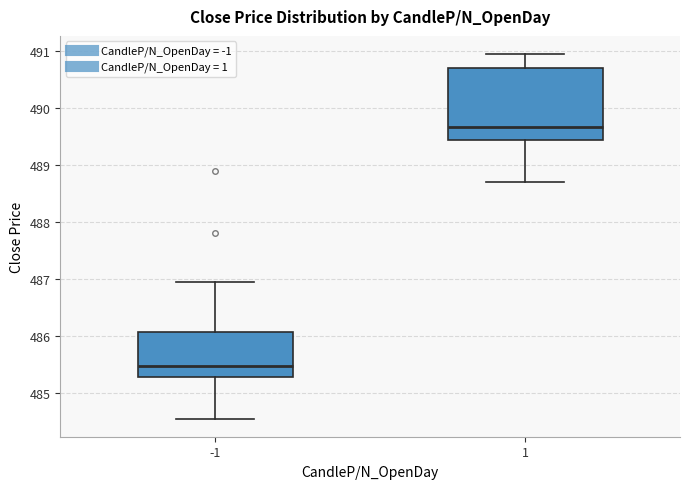

Which box has the highest median line?

1